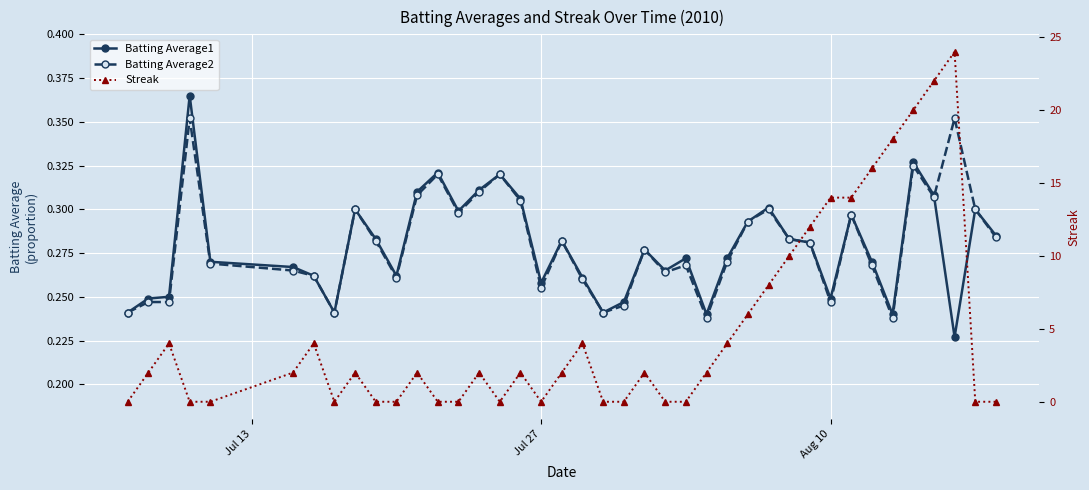

What is the difference between the maximum and minimum values in the Batting Average2 series?

0.1